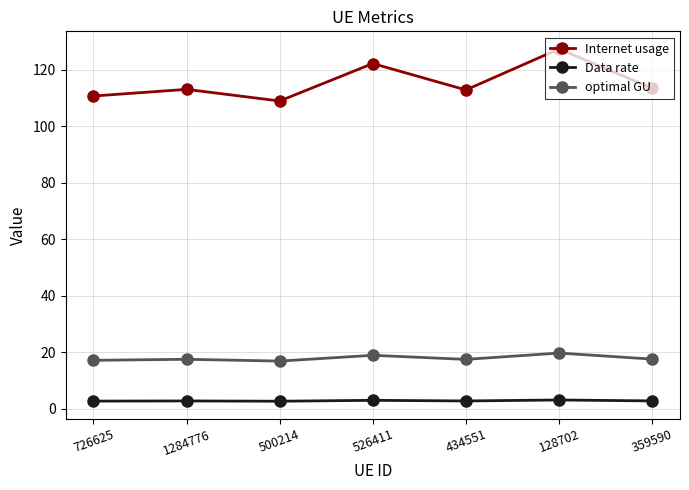

What is the total value across all series at 726625?

130.3